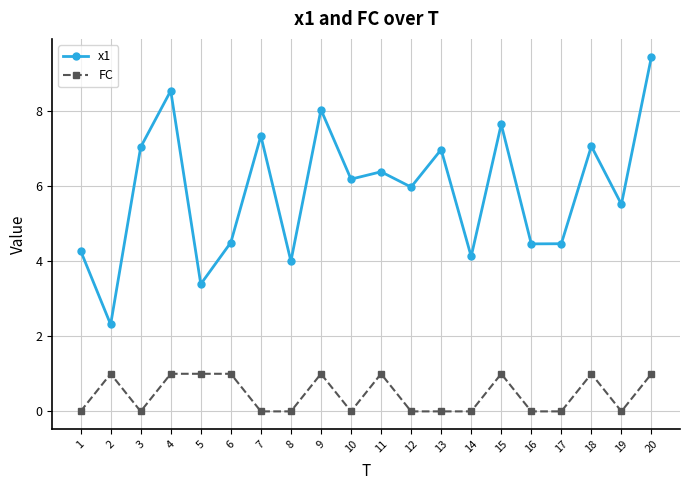

Is it true that x1 equals 8.4 at 12?

False